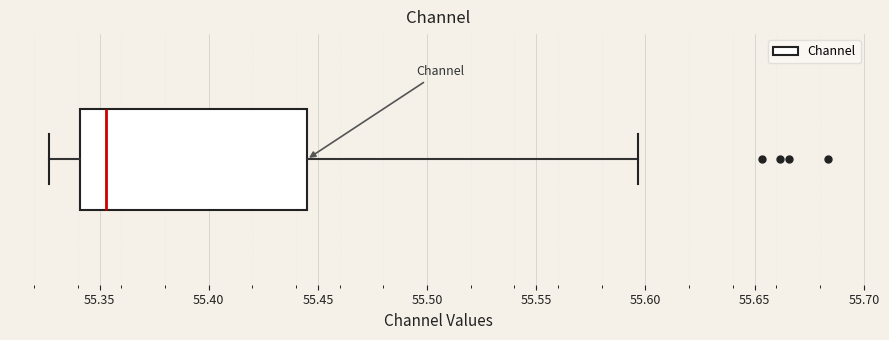

Transcribe this box plot: give where the median line is, the range the box spans, and where the two whiskers end, as read against the x-axis. The values are not printed on the chart, so give them approximately, as read against the axis.

median 55.355, box 55.340 to 55.445, whiskers 55.325 to 55.595